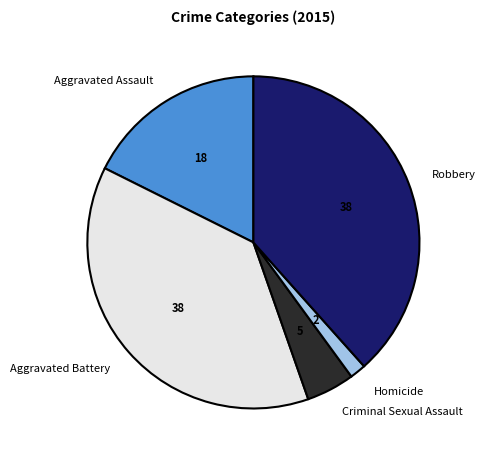

Does Aggravated Battery represent more than half of the total?

No